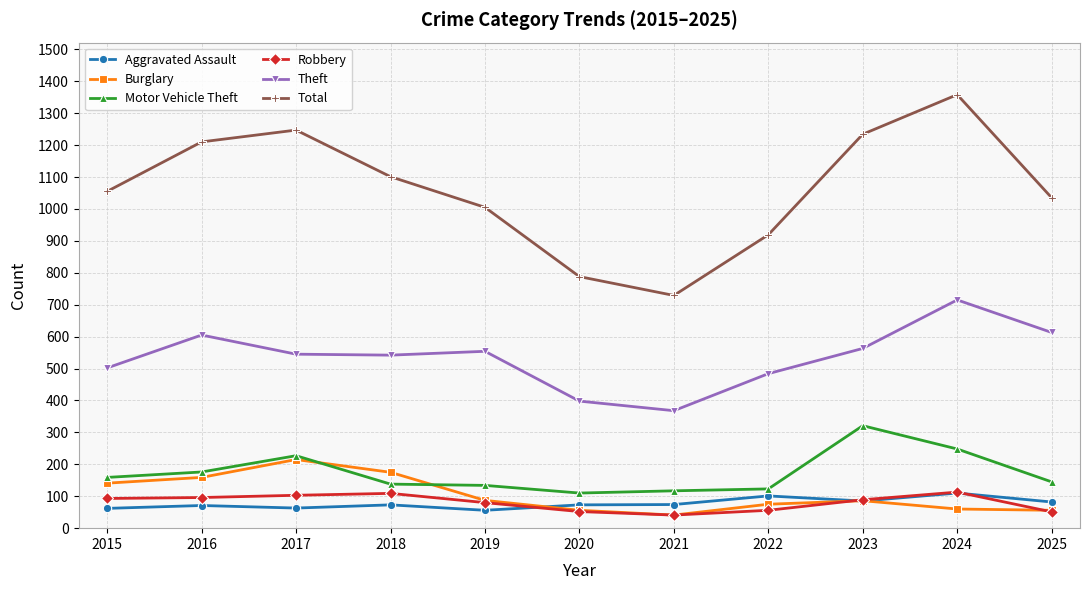

Is this an area chart (filled region under the line)?

No